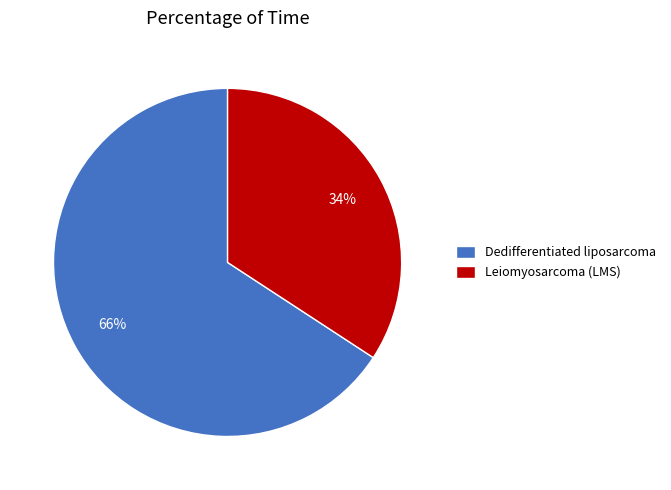

What is the smallest slice in the pie chart?

Leiomyosarcoma (LMS)